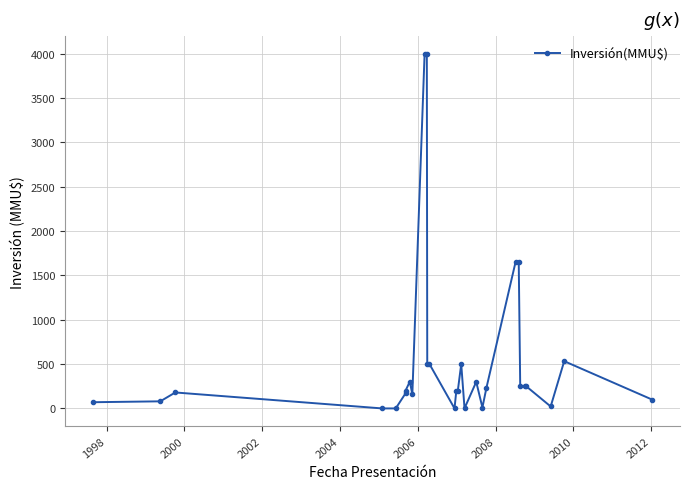

What is the maximum value shown in the chart?

4000